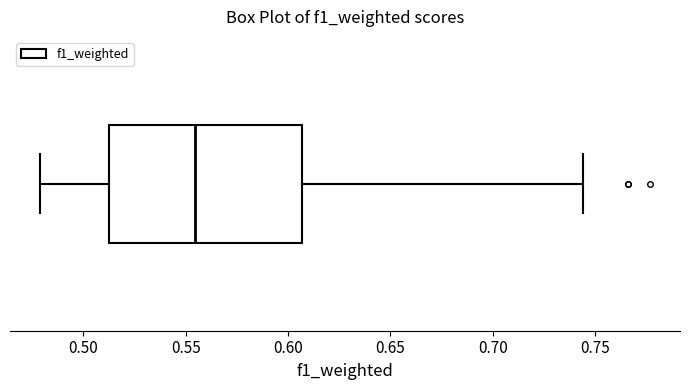

Transcribe this box plot: give where the median line is, the range the box spans, and where the two whiskers end, as read against the x-axis. The values are not printed on the chart, so give them approximately, as read against the axis.

median 0.555, box 0.510 to 0.605, whiskers 0.480 to 0.745